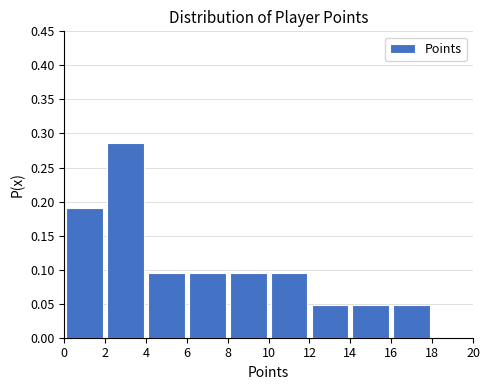

How tall is the bar that spans 6 to 8 on the x-axis? The values are not printed on the chart, so give them approximately, as read against the axis.

0.095